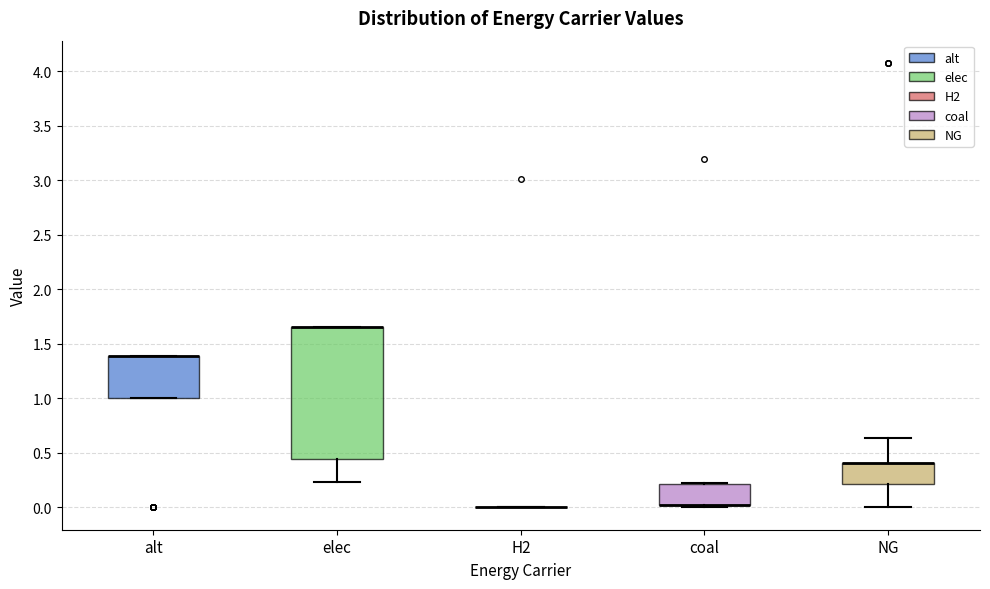

Reading left to right, read every box against the y-axis: the position of its median line, the range the box covers, and the ends of its whiskers. The values are not printed on the chart, so give them approximately, as read against the axis.

alt: median 1.40 (drawn on the box's upper edge), box 1.00 to 1.40, whiskers 1.00 to 1.40
elec: median 1.65 (drawn on the box's upper edge), box 0.45 to 1.65, whiskers 0.25 to 1.65
H2: box collapsed to a line at 0.00, whiskers 0.00 to 0.00
coal: median 0.00 (drawn on the box's lower edge), box 0.00 to 0.20, whiskers 0.00 (just below the box's lower edge) to 0.20
NG: median 0.40 (drawn on the box's upper edge), box 0.20 to 0.40, whiskers 0.00 to 0.65